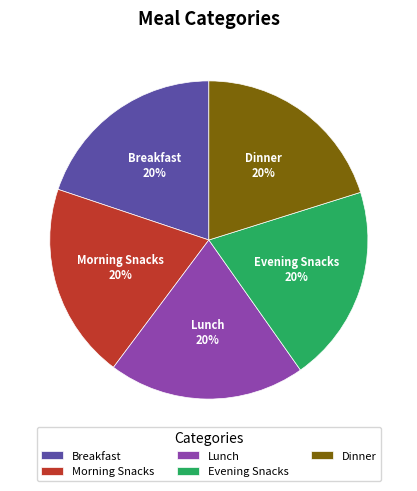

How many slices are in this pie chart?

5